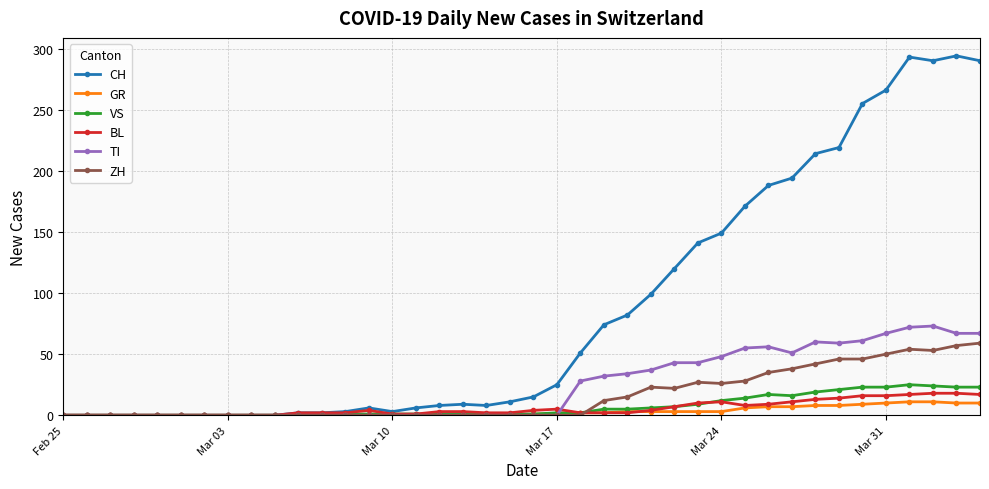

What is the value of the ZH point at the 34th from the left?

46